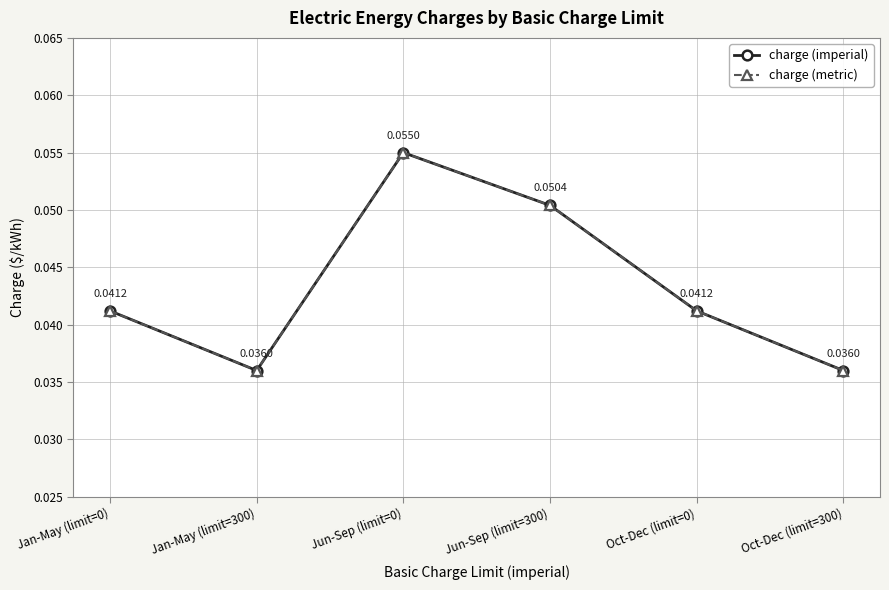

Reading left to right, transcribe all the data shown in this chart.

charge (imperial): 0.0	0.0	0.1	0.1	0.0	0.0
charge (metric): 0.0	0.0	0.1	0.1	0.0	0.0